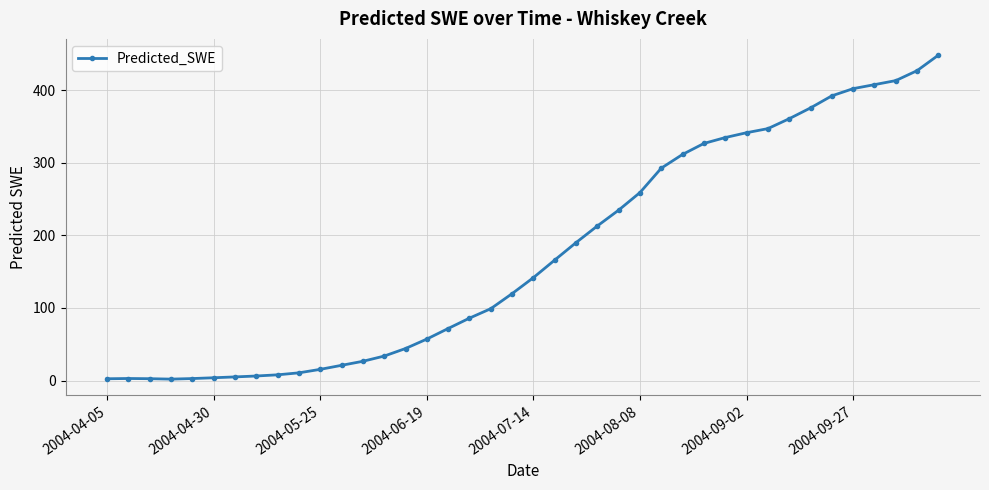

What is the greatest value displayed?

448.2